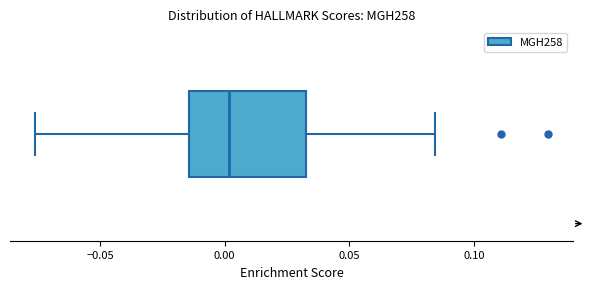

Transcribe this box plot: give where the median line is, the range the box spans, and where the two whiskers end, as read against the x-axis. The values are not printed on the chart, so give them approximately, as read against the axis.

median 0.000, box -0.015 to 0.035, whiskers -0.075 to 0.085